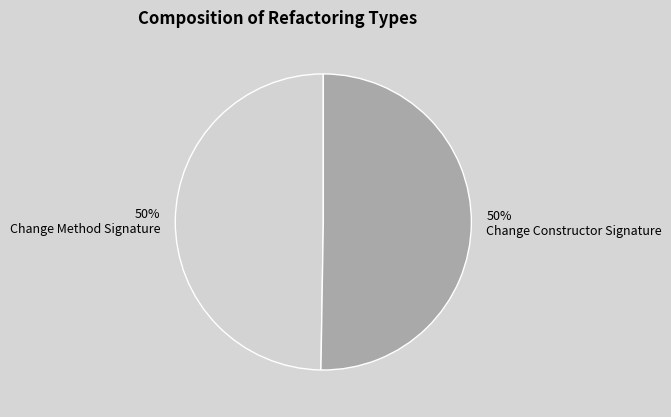

To the nearest percent, what is the average slice percentage?

50%